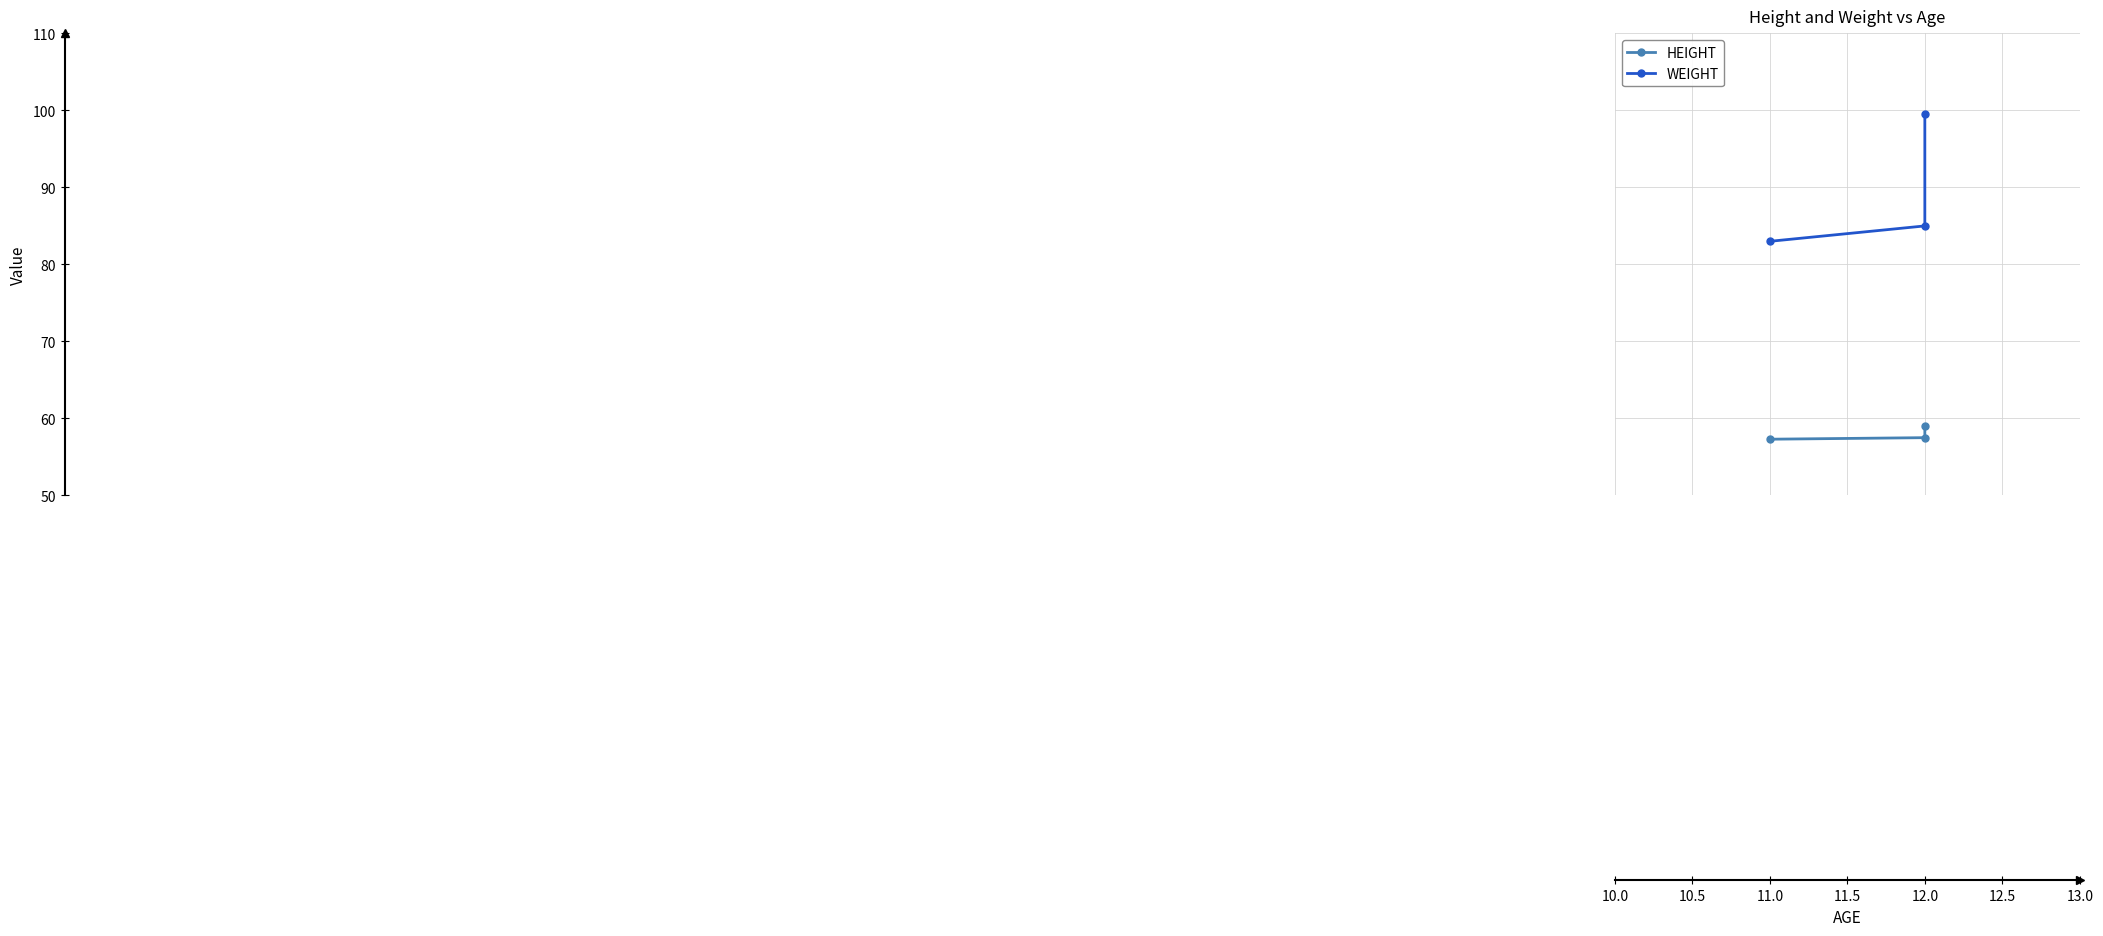

How many data points in WEIGHT are less than 85?

1